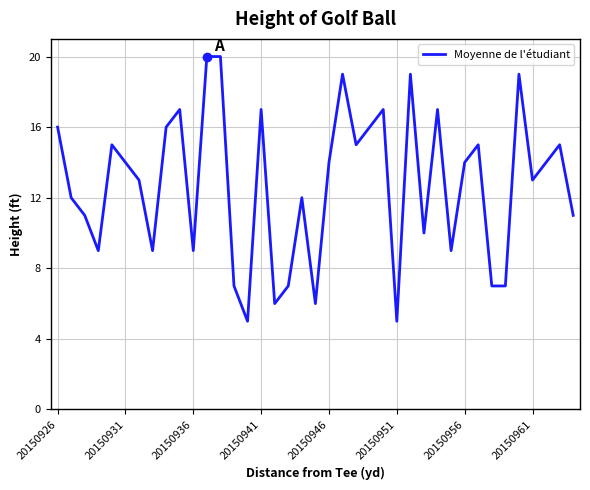

What is the maximum value shown in the chart?

20